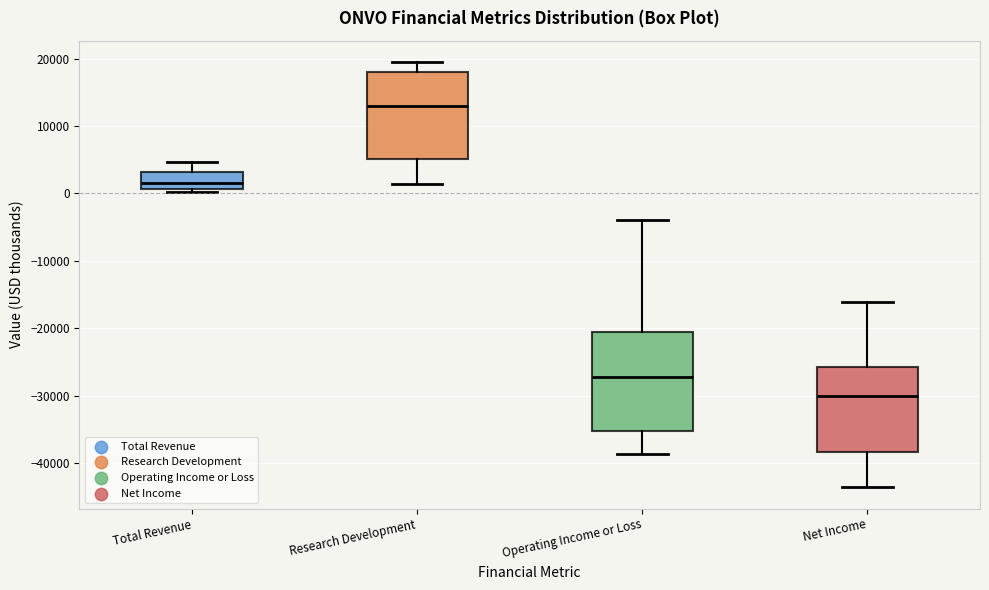

Where does the upper whisker of the box for Research Development end on the y-axis? The values are not printed on the chart, so give them approximately, as read against the axis.

20000